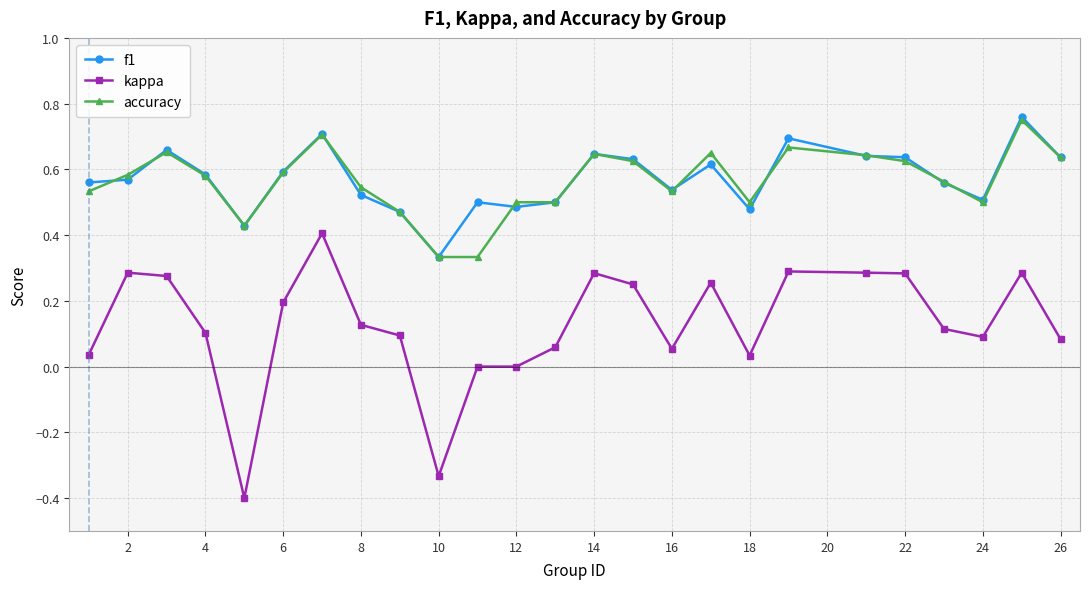

True or false: kappa and f1 intersect in this chart.

False